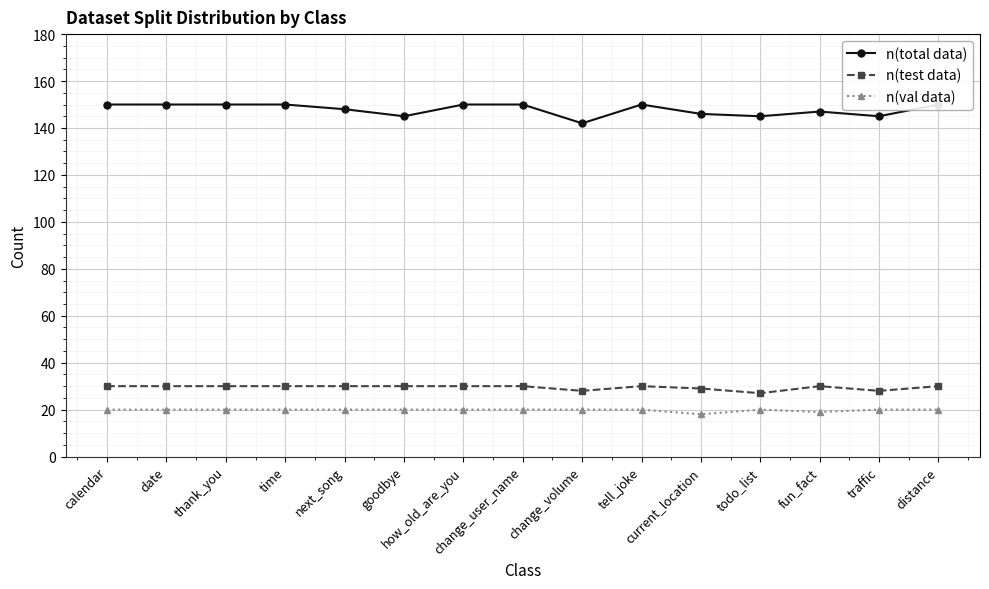

Between tell_joke and current_location, which series saw the biggest shift?

n(total data)